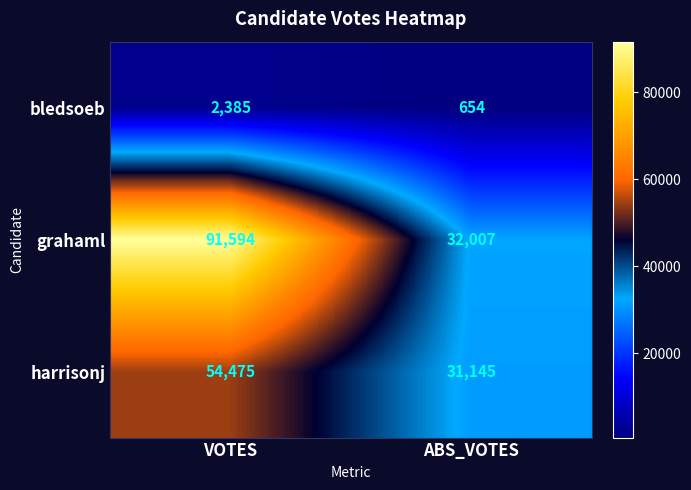

What is the difference between the grahaml values at ABS_VOTES and VOTES?

59587